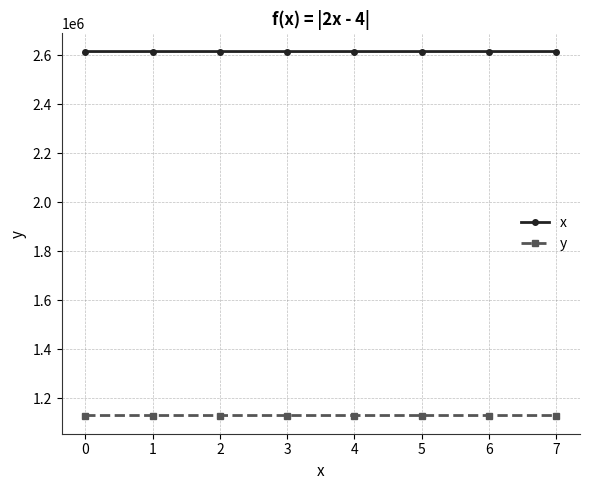

The value of x at 7 is 2615195.2. True or false?

True